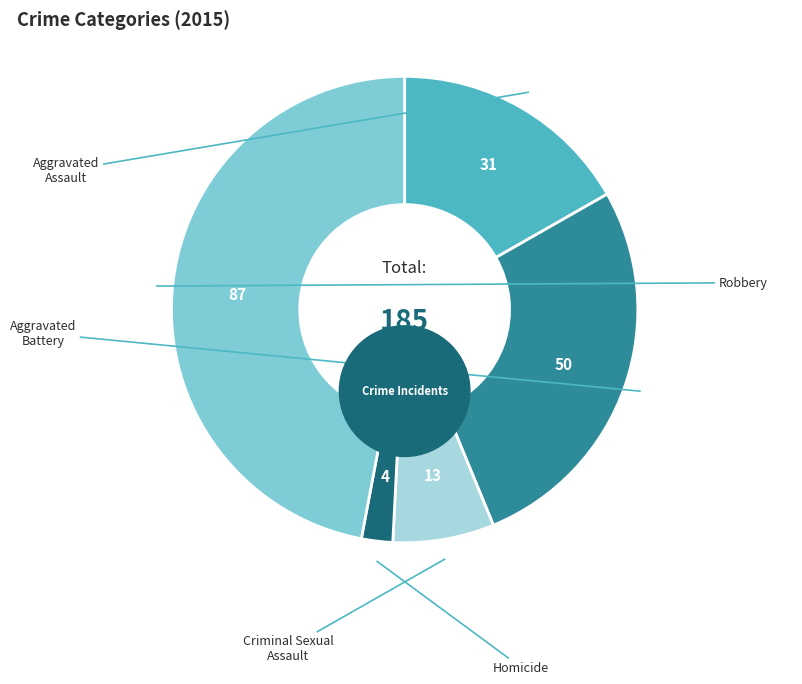

How many slices are in this pie chart?

5